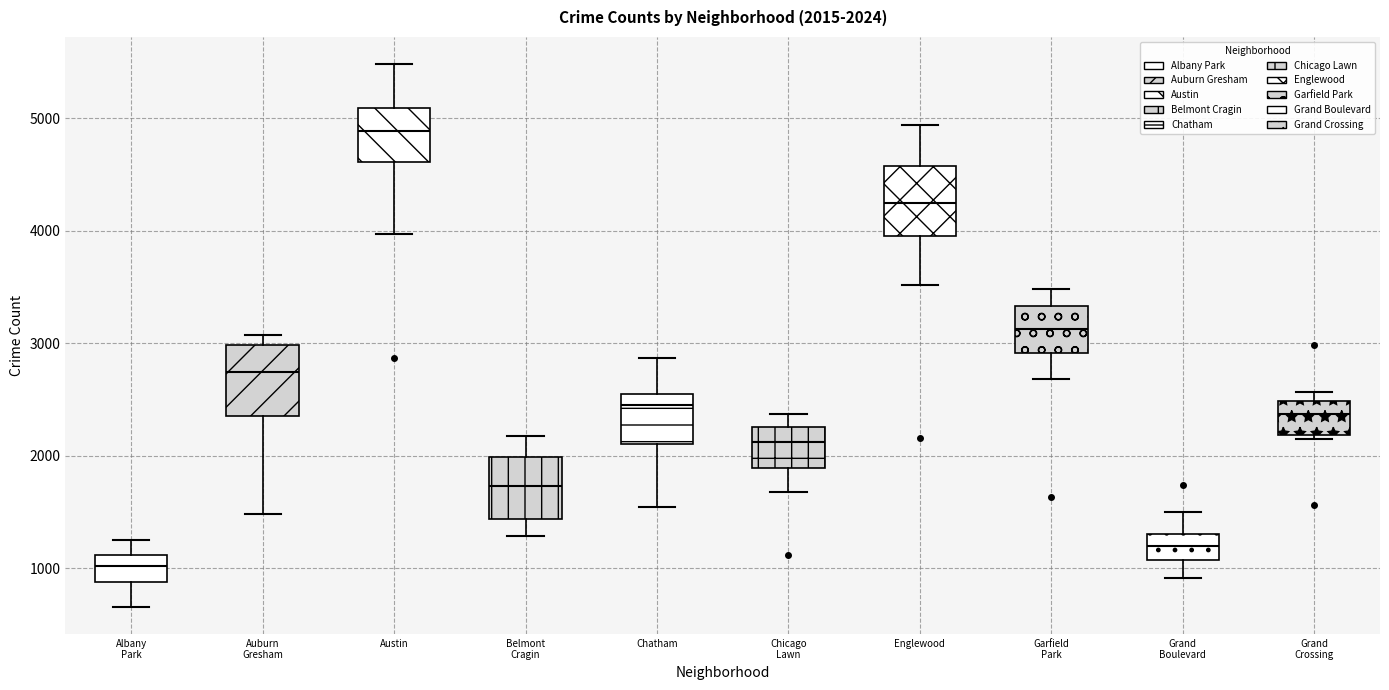

Which box's median line is the lowest?

Albany Park